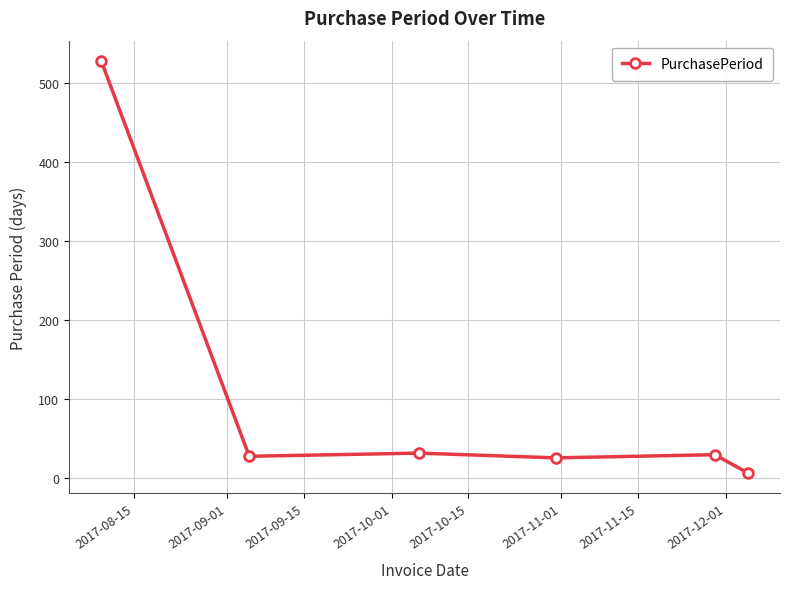

What is the difference between the maximum and minimum values?

521